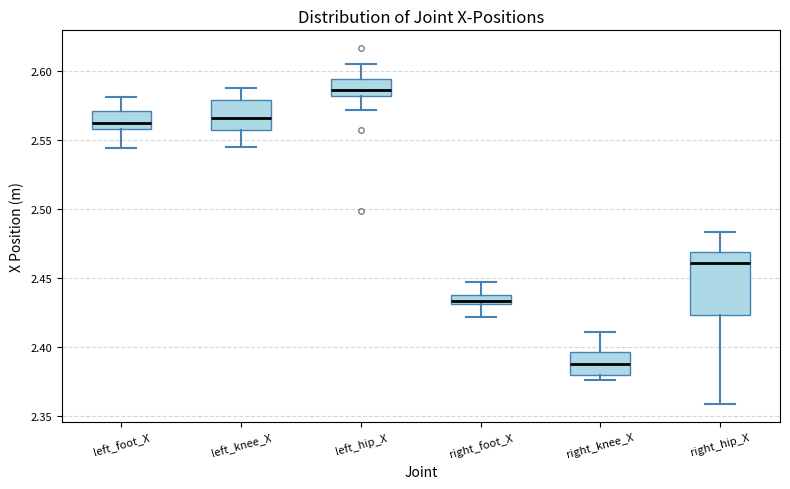

Which box has the lowest median line?

right_knee_X